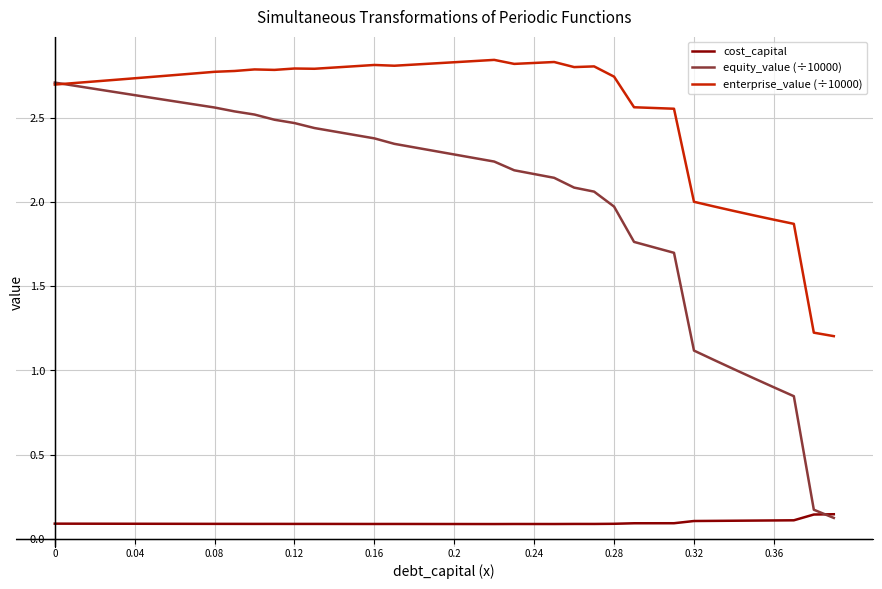

Which series has the widest spread of values?

equity_value (÷10000)